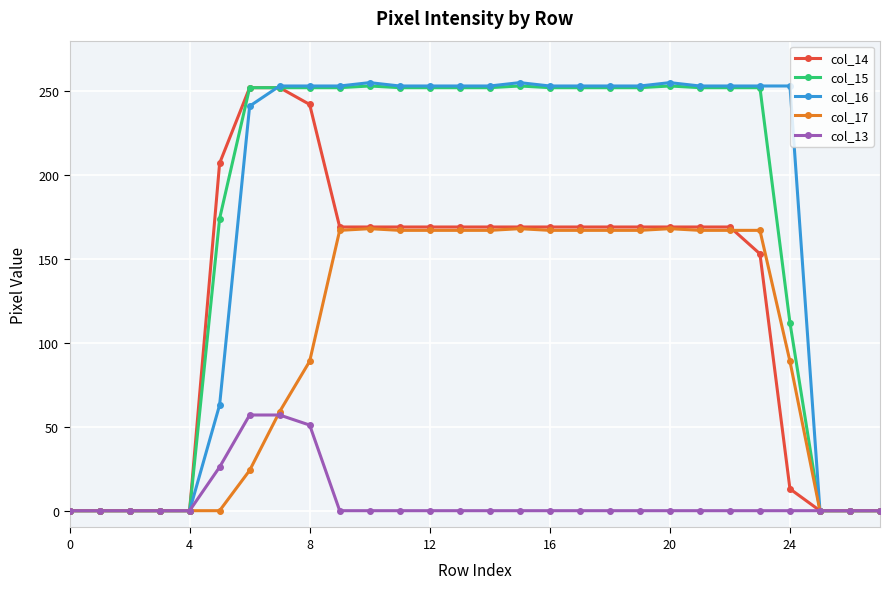

True or false: col_16 has more than 1 interior local peaks.

True